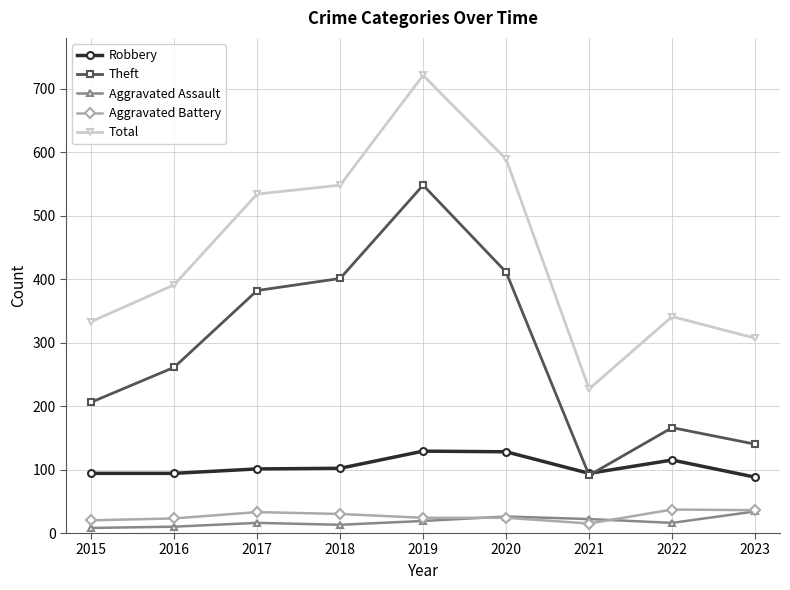

Is the value of Theft at 2023 greater than the value of Aggravated Battery at 2017?

Yes